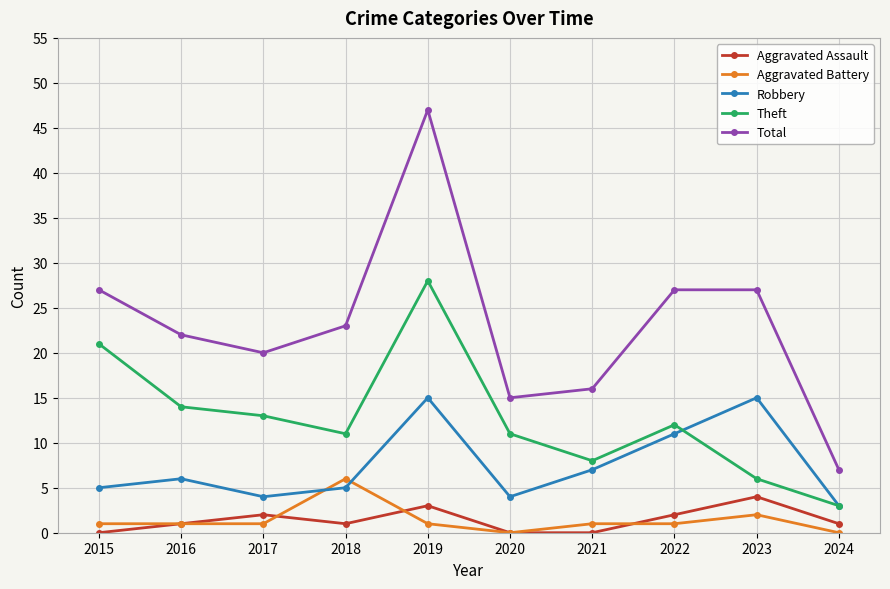

Which series changed the most between 2015 and 2024?

Total